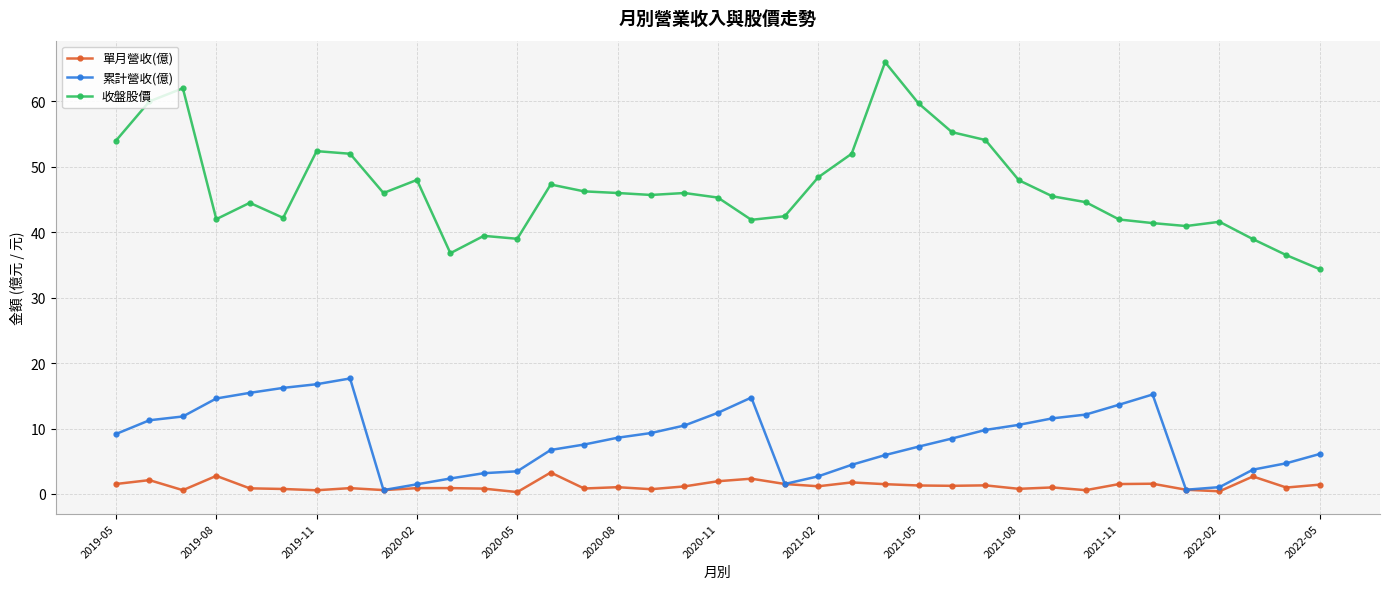

How many lines are shown in the chart?

3